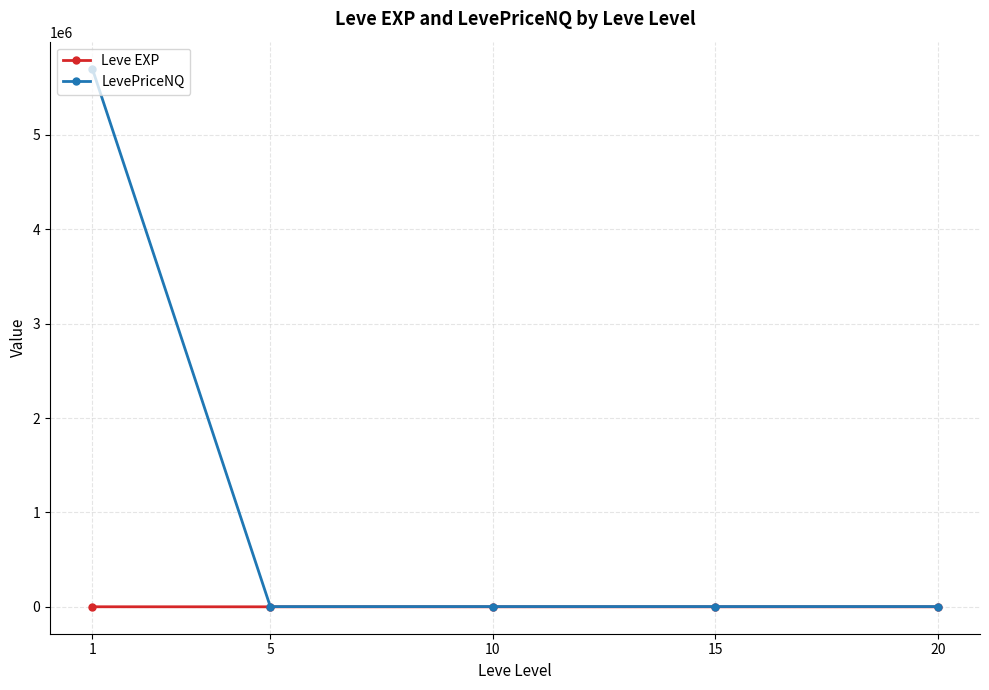

What is the sum of the LevePriceNQ values at 20 and 5?

4811.2